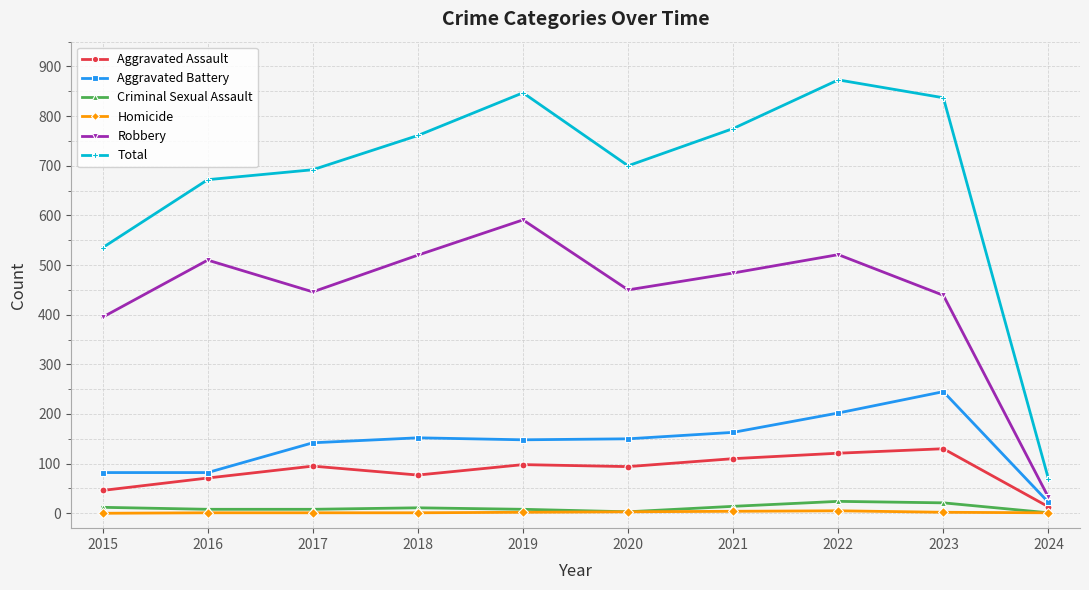

Where is the first local maximum for Robbery?

2016